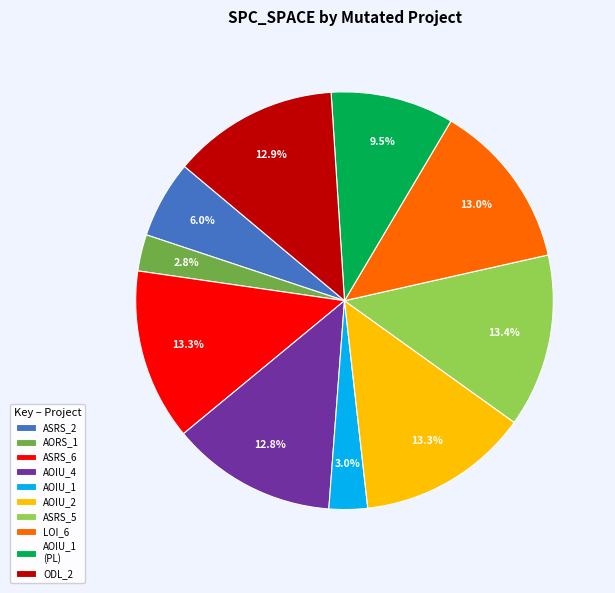

What is the ratio of the value at AOIU_4 to the value at ODL_2?

1.0